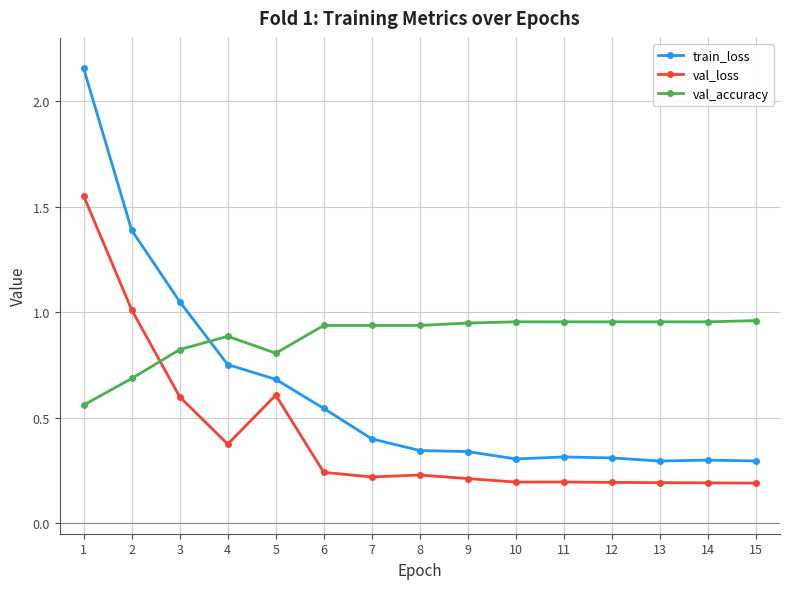

At which category does val_accuracy reach its first local peak?

4